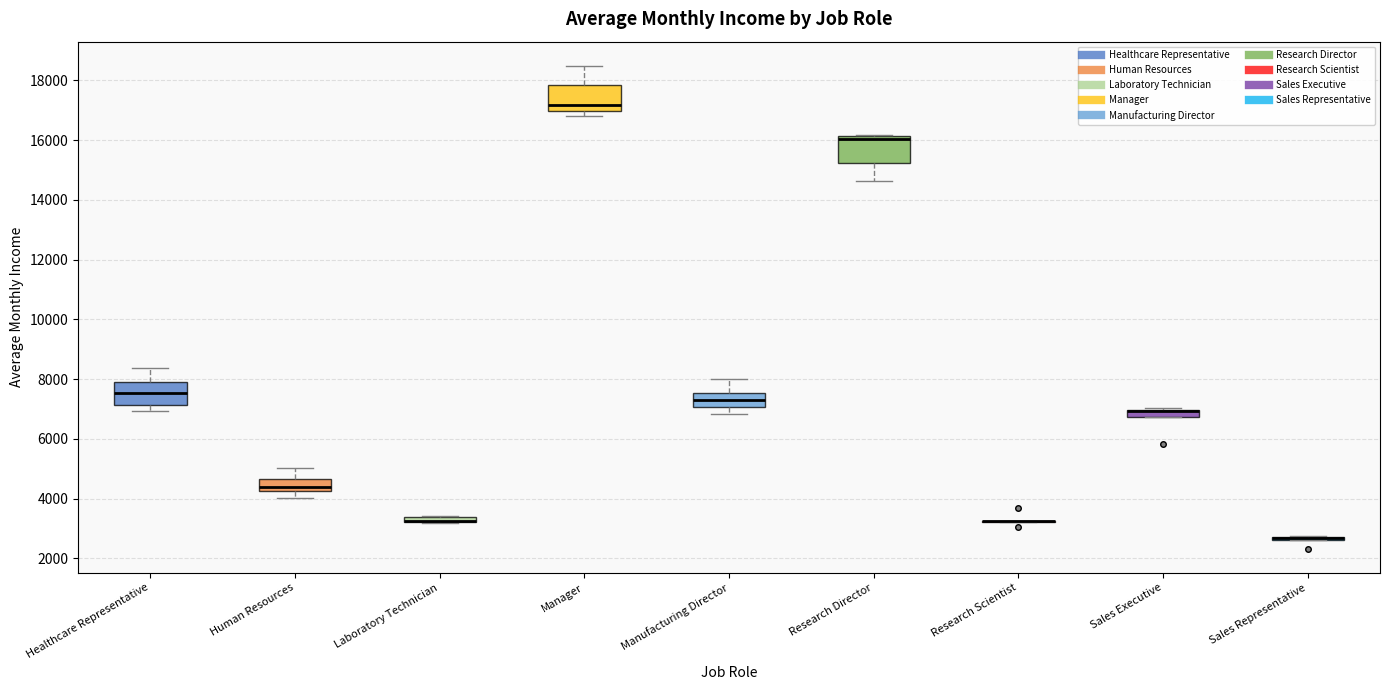

Where is the lower edge of the box for Laboratory Technician on the y-axis? The values are not printed on the chart, so give them approximately, as read against the axis.

3200